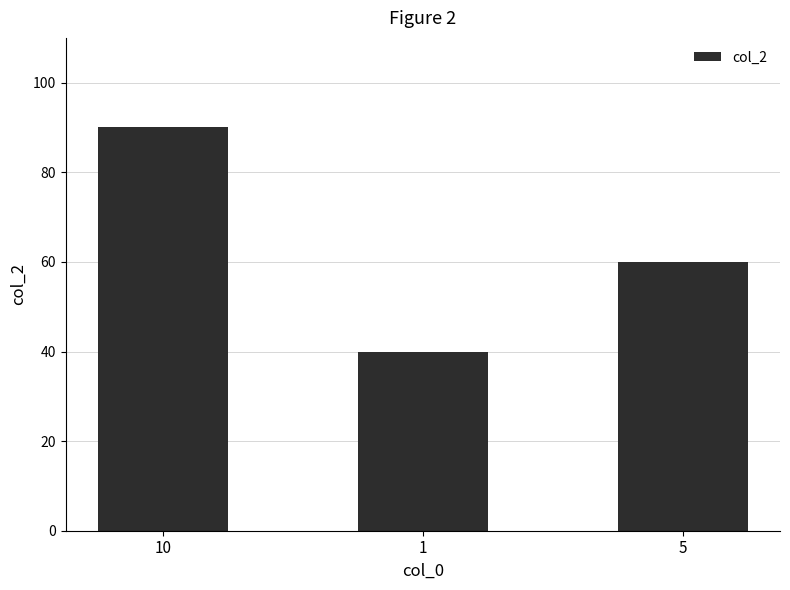

What position from the left is 10?

1